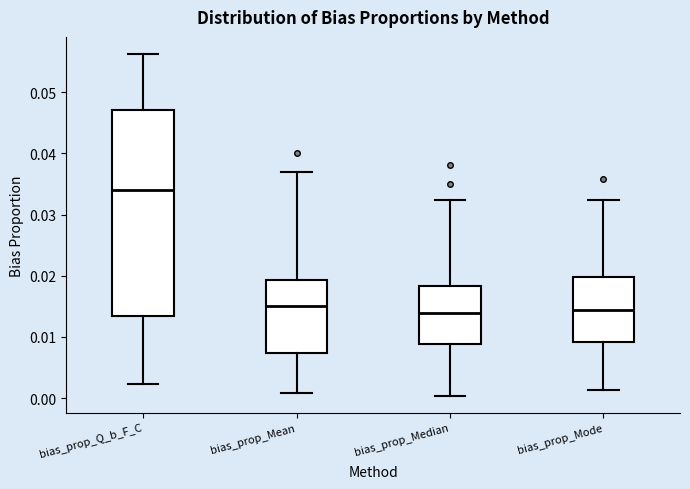

Where does the median line of the box for bias_prop_Mean sit on the y-axis? The values are not printed on the chart, so give them approximately, as read against the axis.

0.015